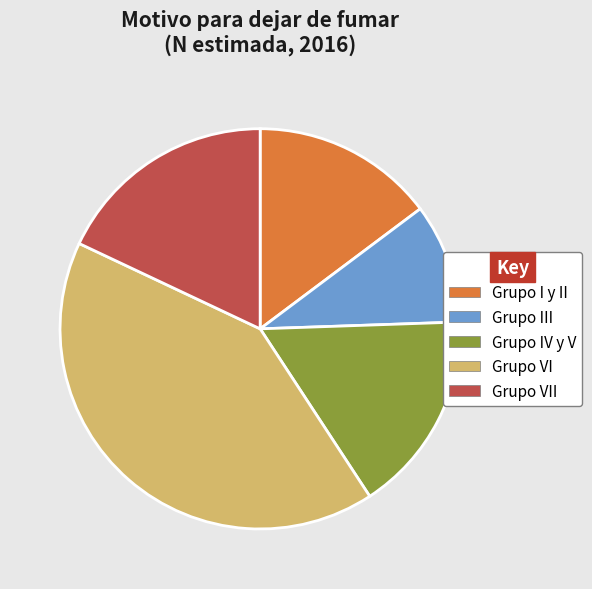

Is it true that Grupo IV y V is 16% of the pie?

True